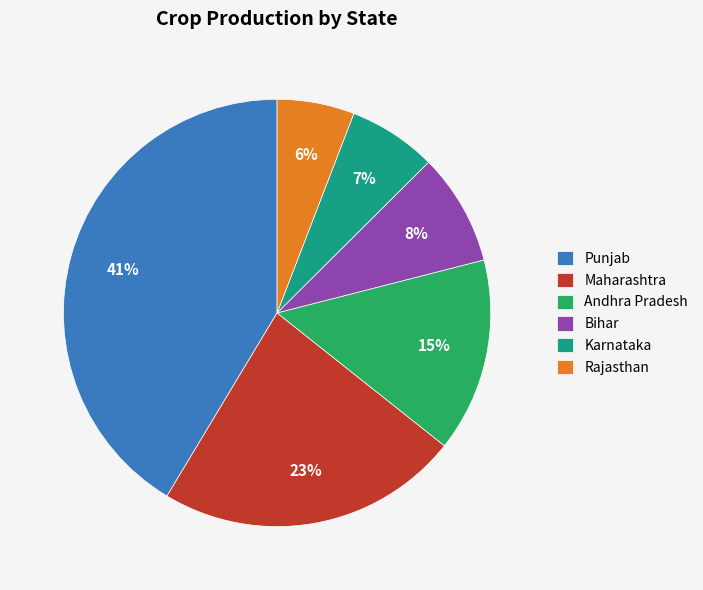

Approximately how many times larger is the value at Rajasthan compared to Karnataka?

0.9